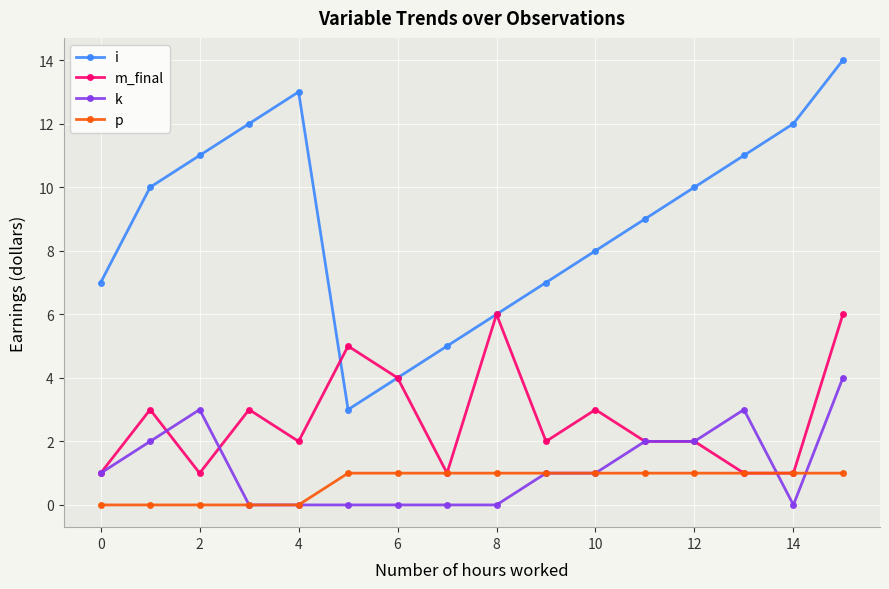

Rank the series by their maximum value, from lowest to highest.

p, k, m_final, i